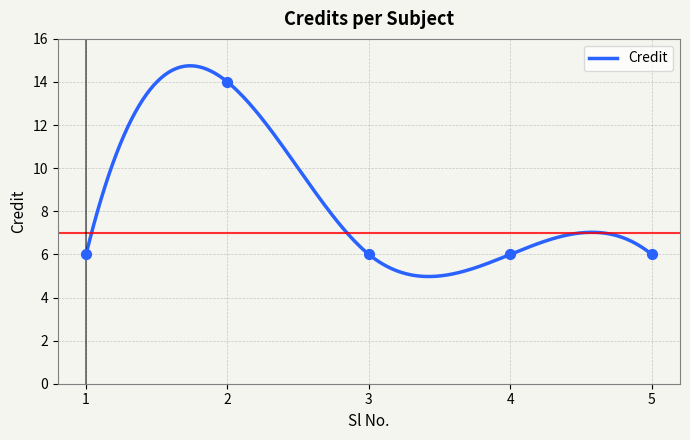

Between 4 and 2, which is larger?

2